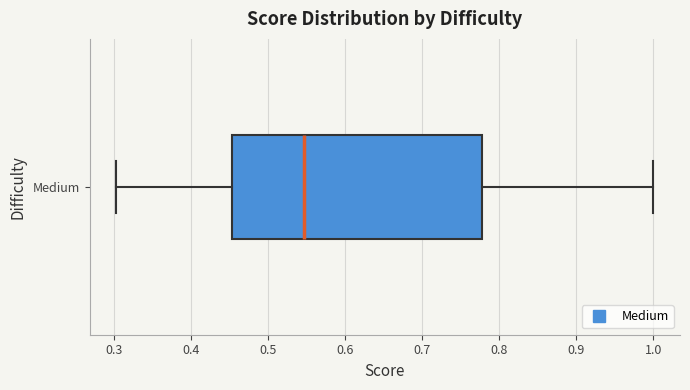

Where does the left whisker of the box for Medium end on the x-axis? The values are not printed on the chart, so give them approximately, as read against the axis.

0.30